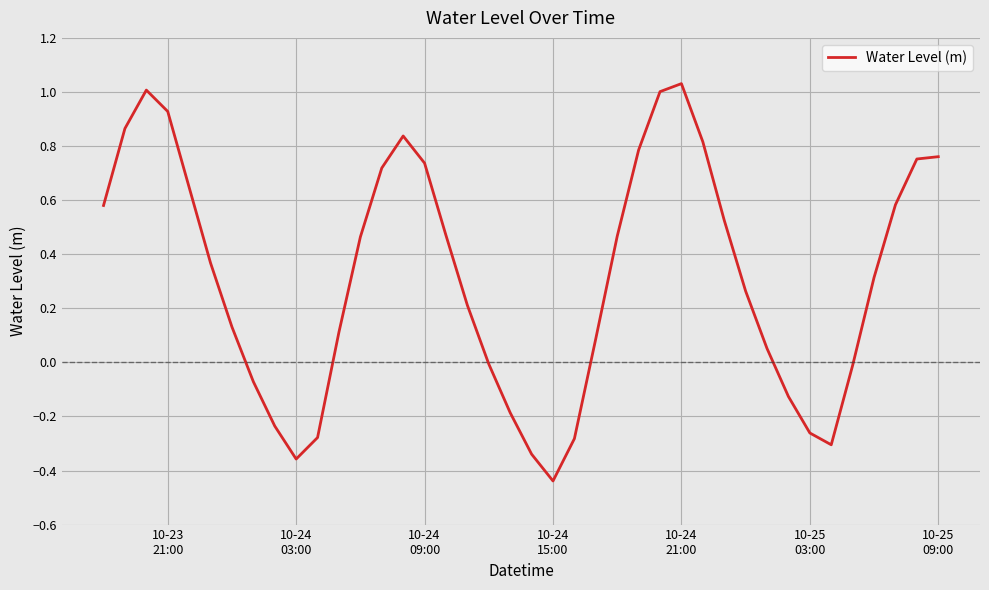

What is the difference between the maximum and minimum values?

1.5